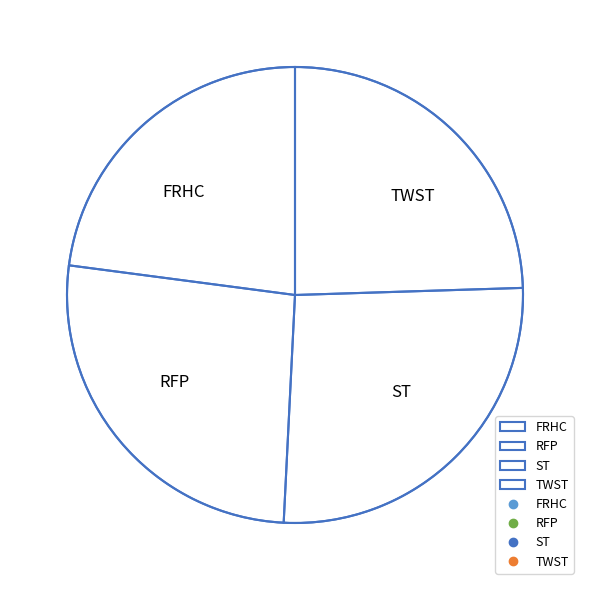

Which has a higher value, FRHC or ST?

ST